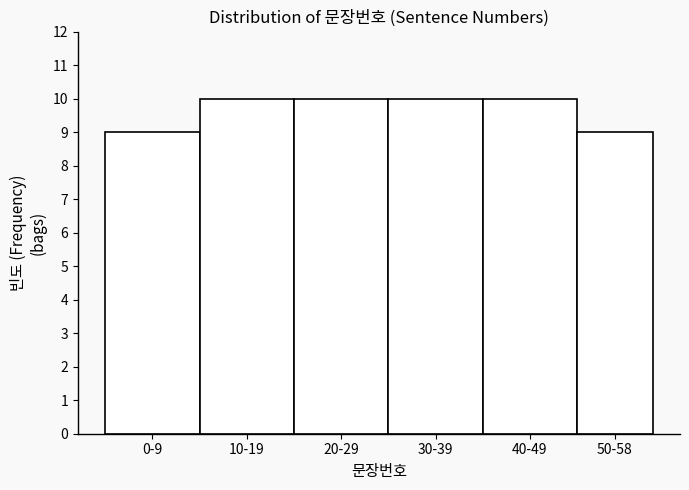

Reading left to right, list all the values displayed in this chart.

0-9=9	10-19=10	20-29=10	30-39=10	40-49=10	50-58=9